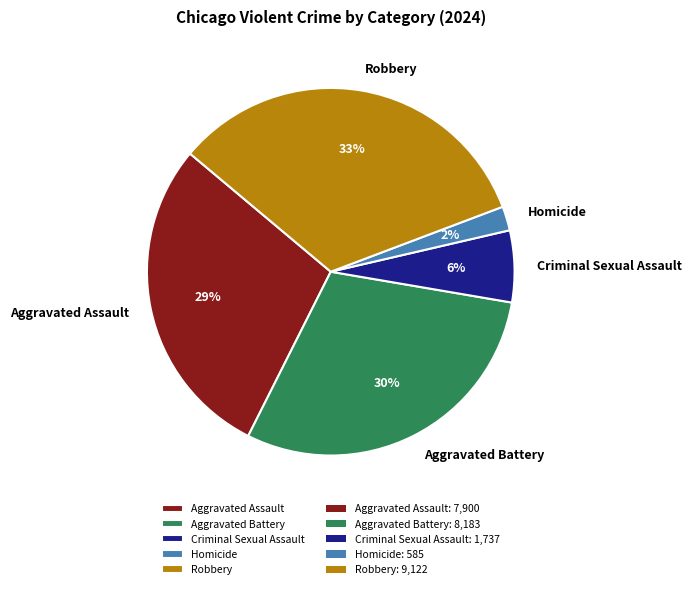

To the nearest percent, what is the difference between the largest and smallest slice percentages?

31%